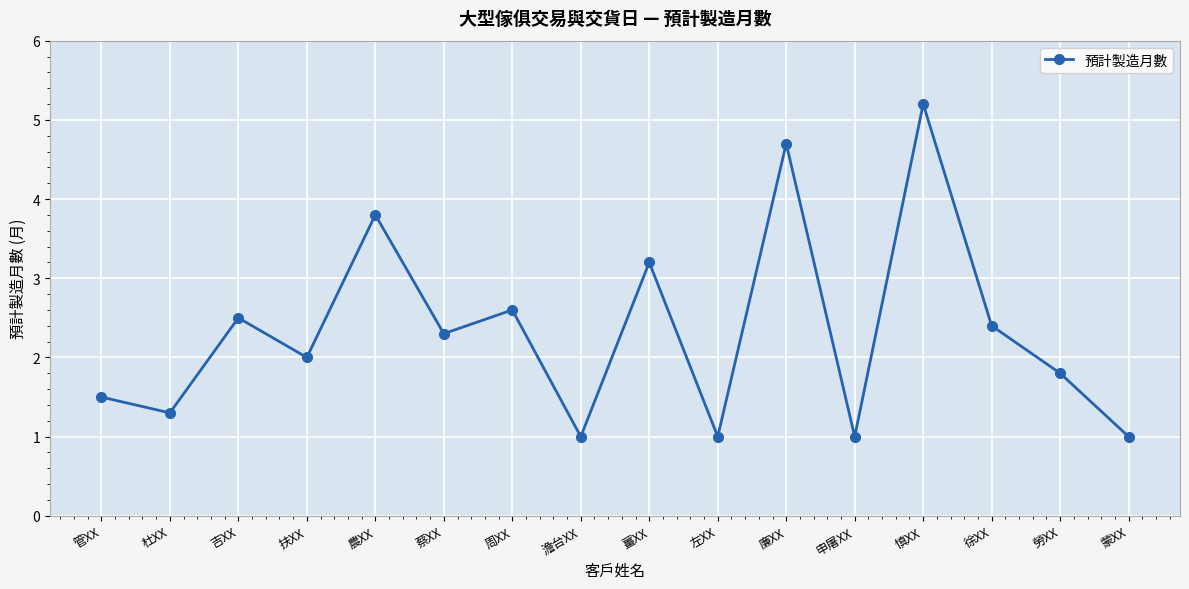

True or false: the data shows 1.2 at 蔡XX.

False